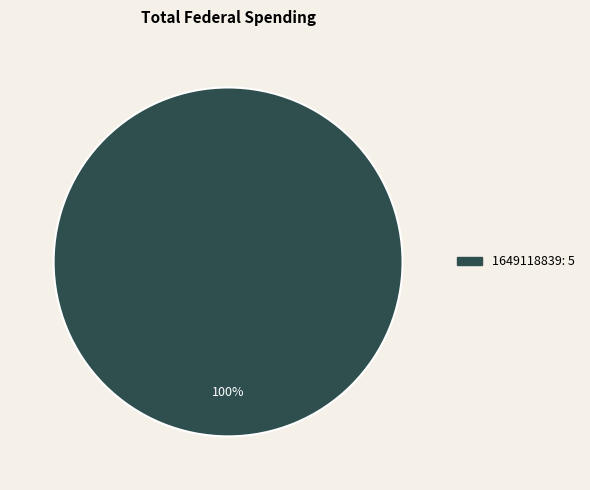

Is there a majority slice in this chart?

Yes